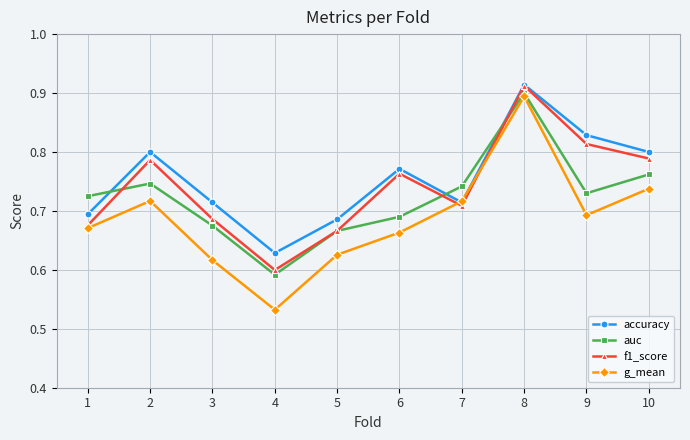

Count the accuracy values in the range 0 to 1.

10